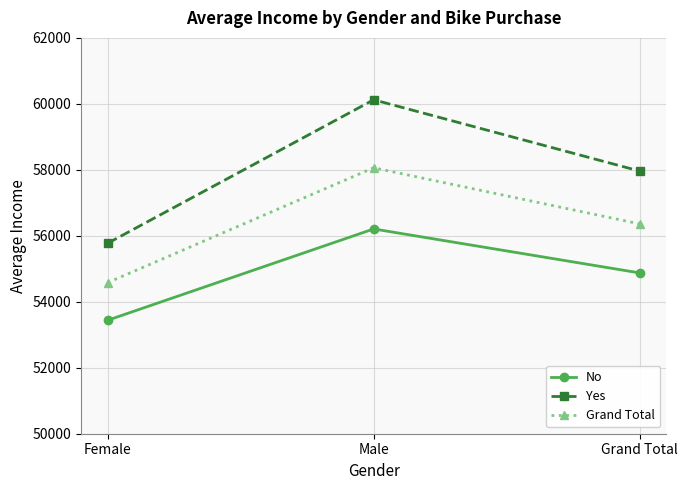

Rank the series at Male from highest to lowest value.

Yes, Grand Total, No